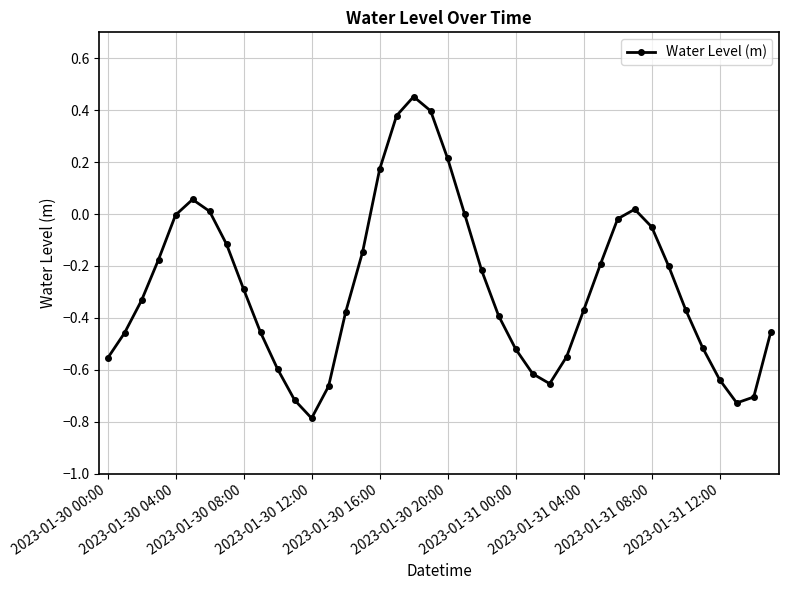

What is the difference between the second highest and minimum values?

1.2